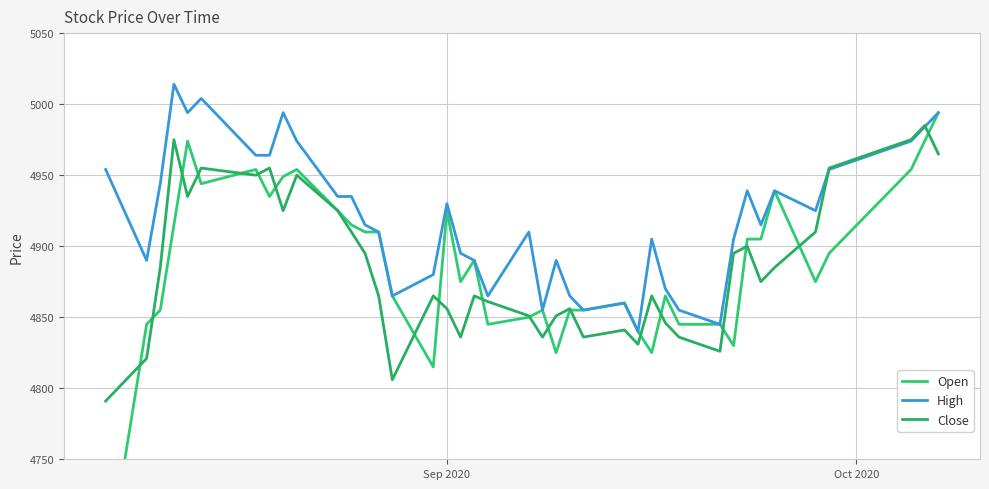

True or false: Close has more than 2 points higher than both neighbors.

True